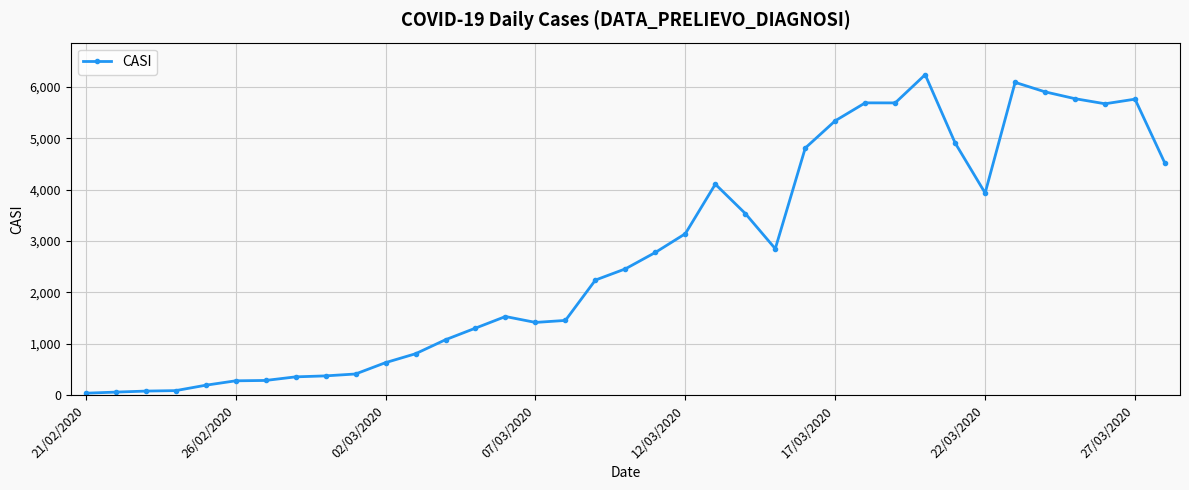

True or false: the data has more than 2 interior local peaks.

True